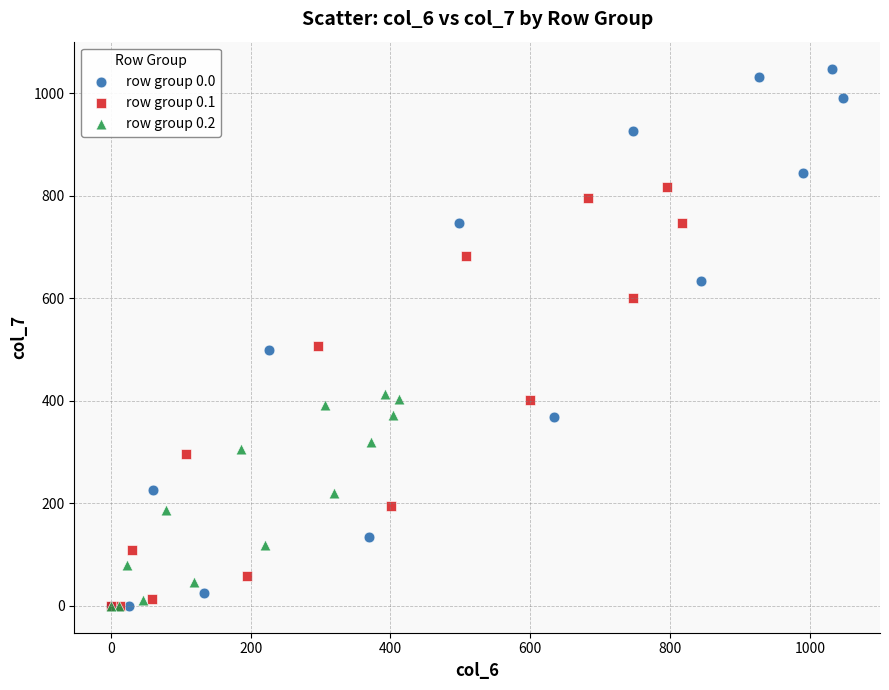

Which series has the largest Y range (max minus min)?

row group 0.0